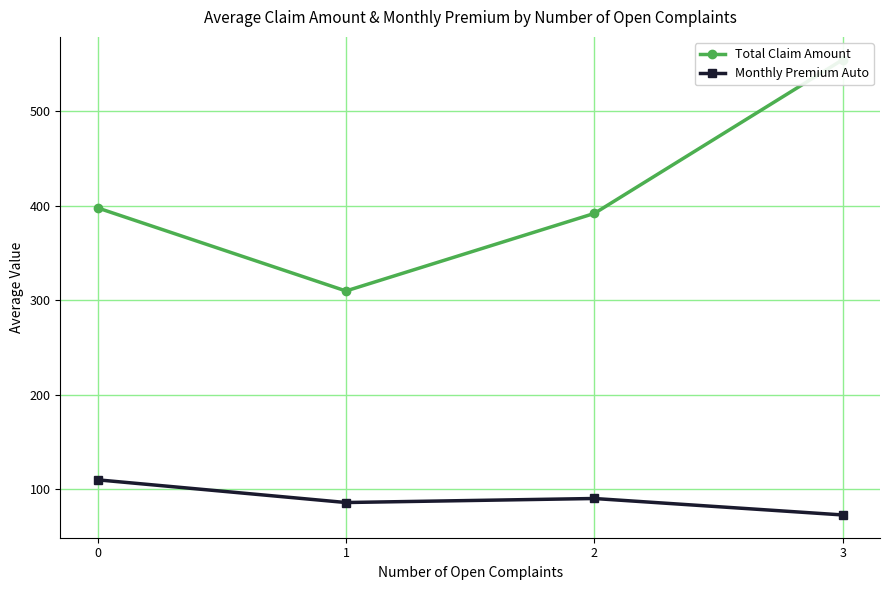

How many values in the Monthly Premium Auto series exceed 90?

2